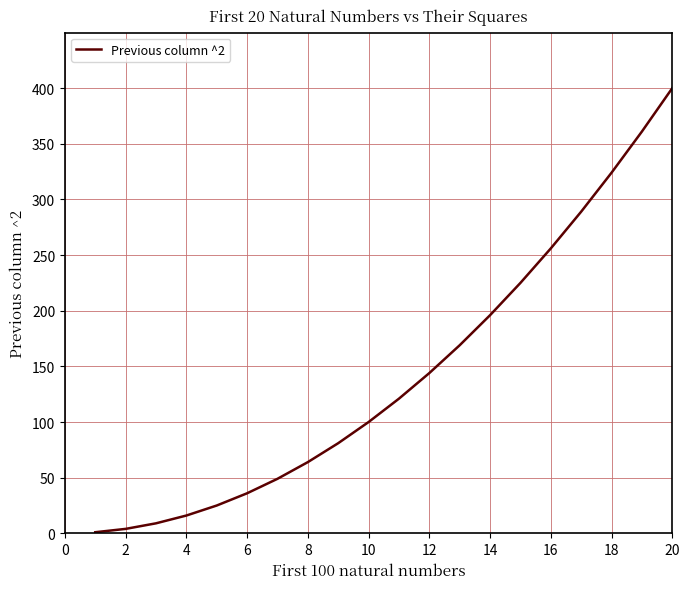

What is the difference between the maximum and minimum values?

399